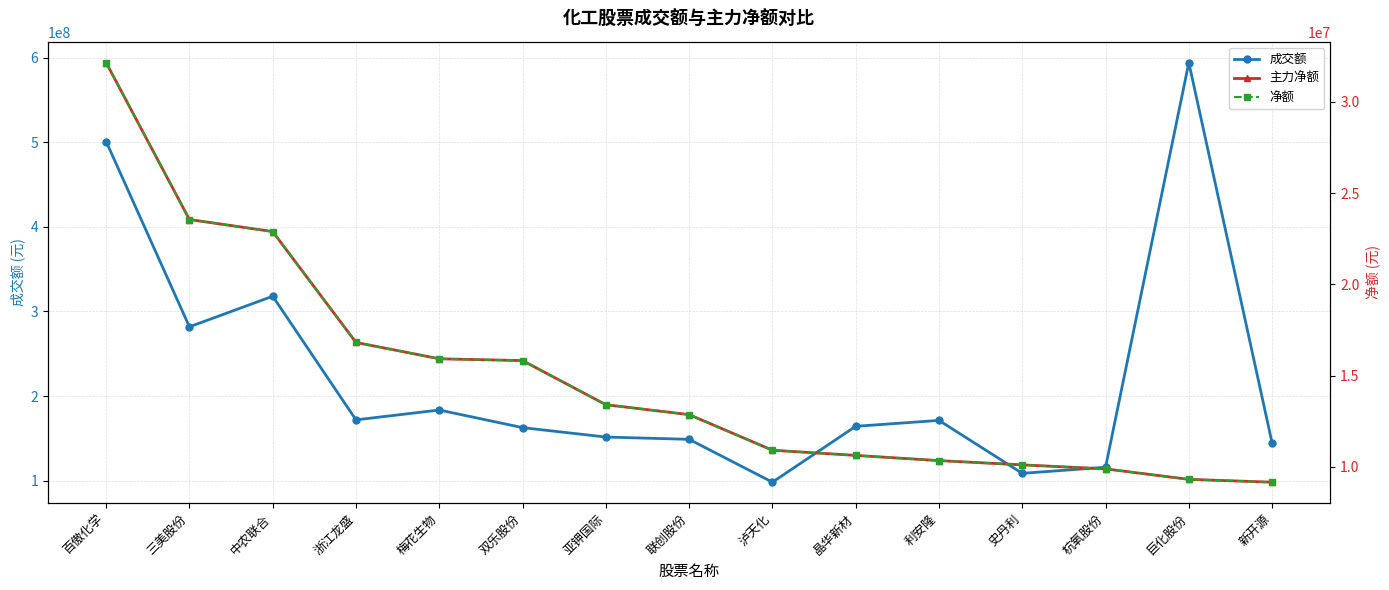

Which series has the largest range (max minus min)?

成交额